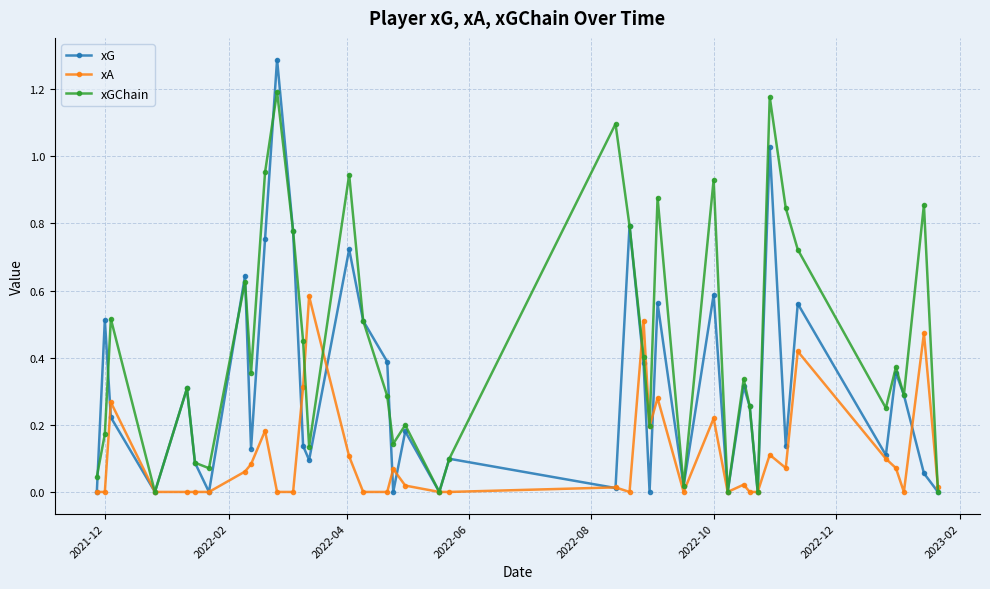

Which series has the largest total across all categories?

xGChain